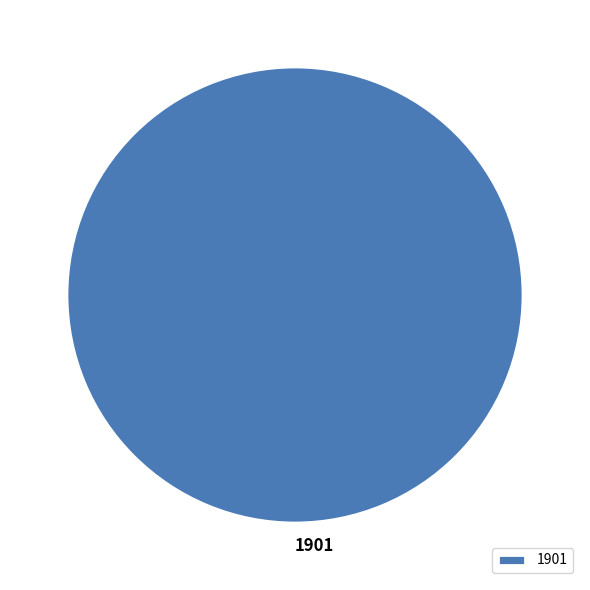

How many slices are in this pie chart?

1